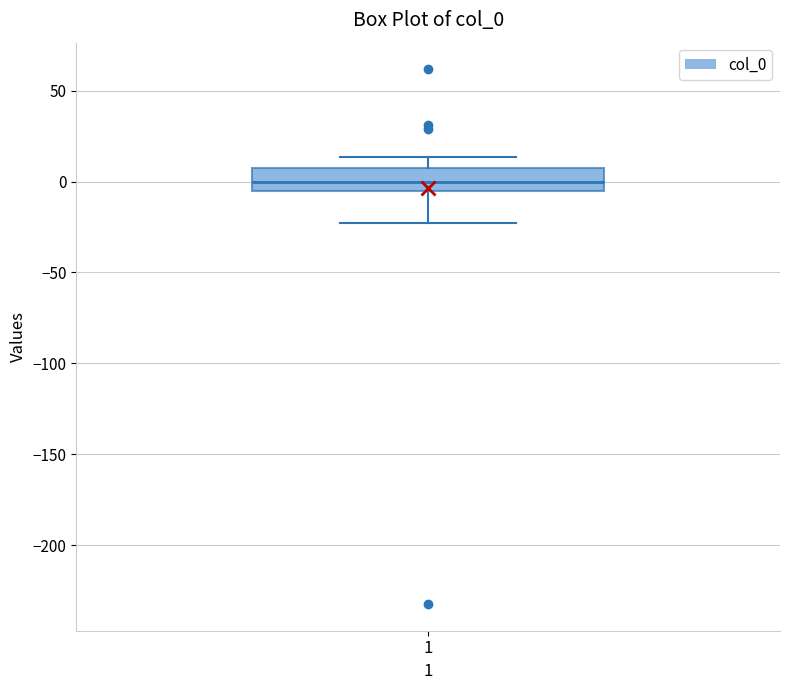

Transcribe this box plot: give where the median line is, the range the box spans, and where the two whiskers end, as read against the y-axis. The values are not printed on the chart, so give them approximately, as read against the axis.

median 0, box -5 to 5, whiskers -25 to 15